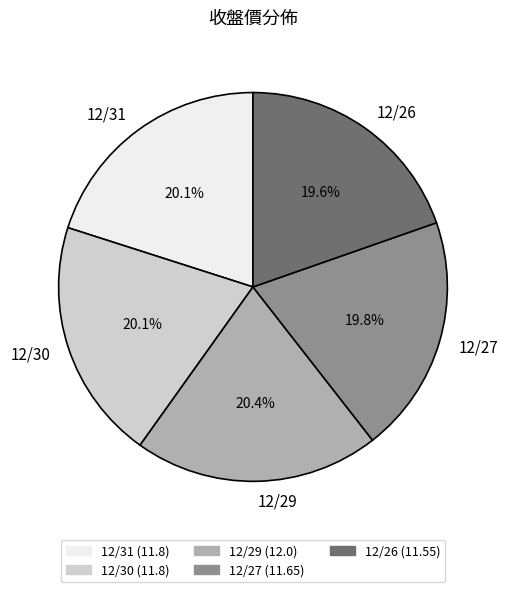

Is the sum of 12/27 and 12/31 greater than half?

No